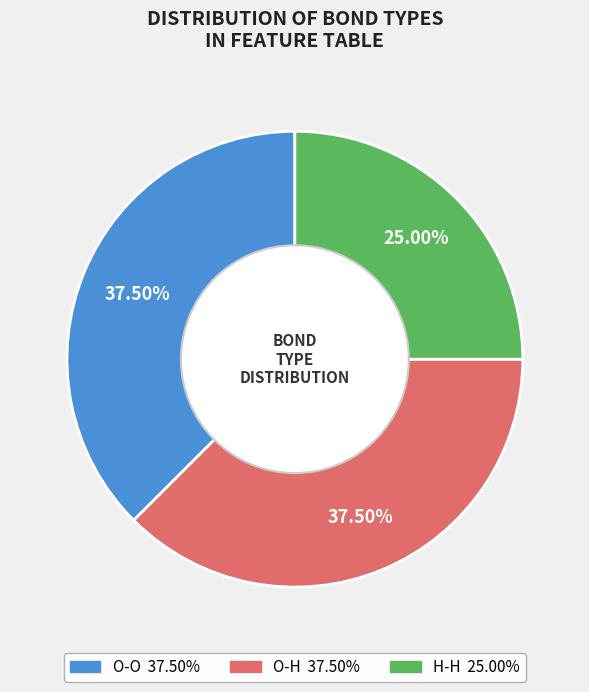

What is the smallest slice in the pie chart?

H-H